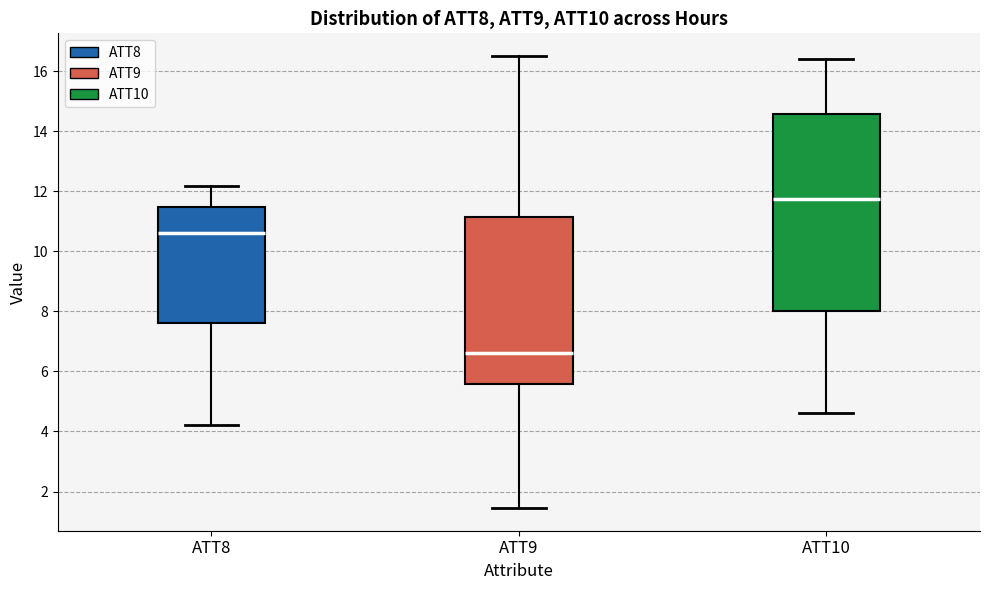

Comparing the boxes themselves (not the whiskers), which one is the tallest?

ATT10